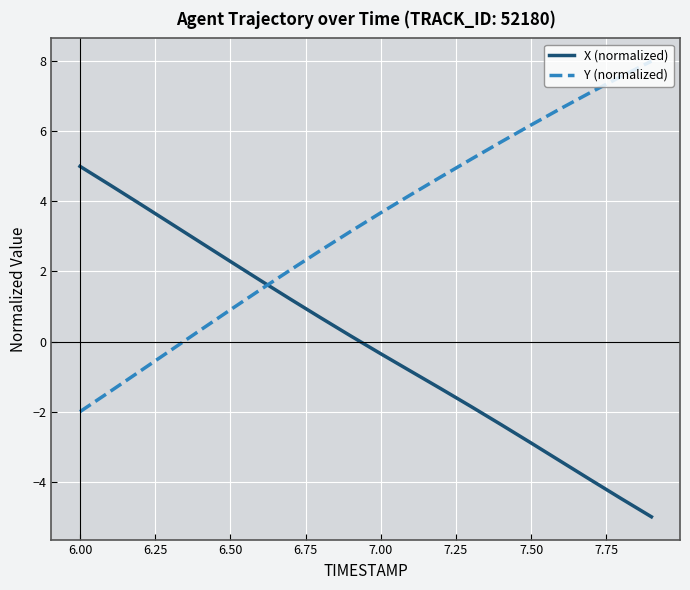

Which series has the largest total across all categories?

Y (normalized)